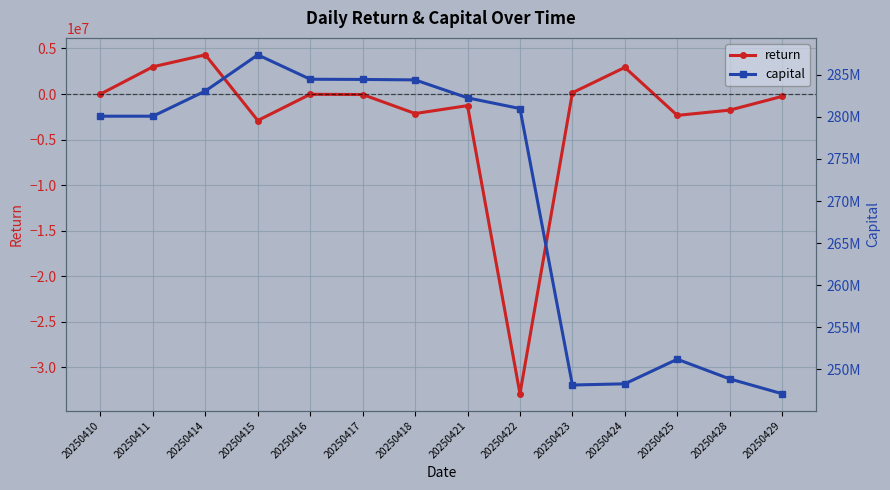

Rank the categories by capital value from highest to lowest.

20250415, 20250416, 20250417, 20250418, 20250414, 20250421, 20250422, 20250410, 20250411, 20250425, 20250428, 20250424, 20250423, 20250429